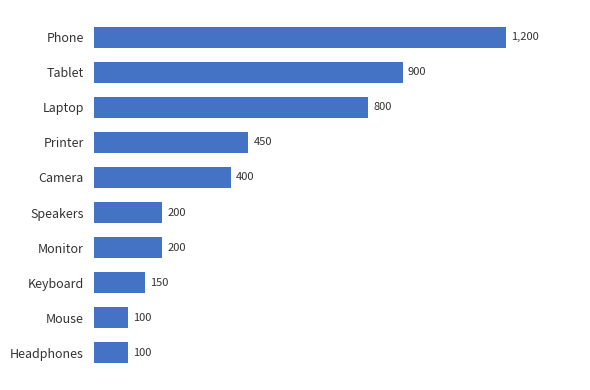

What is the greatest value displayed?

1200